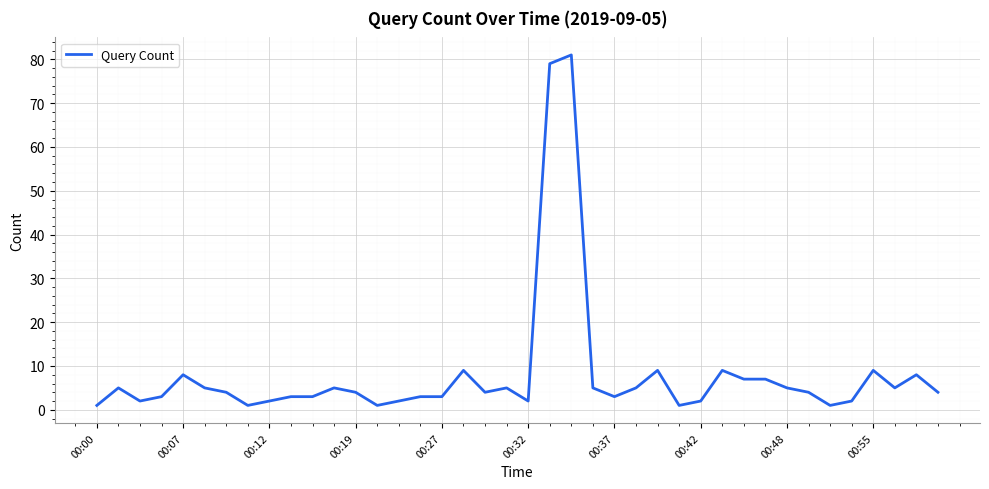

What is the maximum value shown in the chart?

81